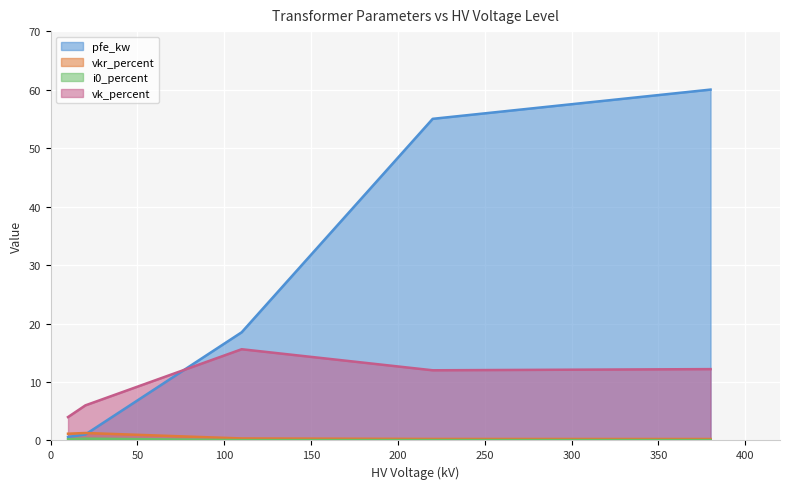

List the series in order of their peak value, lowest first.

i0_percent, vkr_percent, vk_percent, pfe_kw